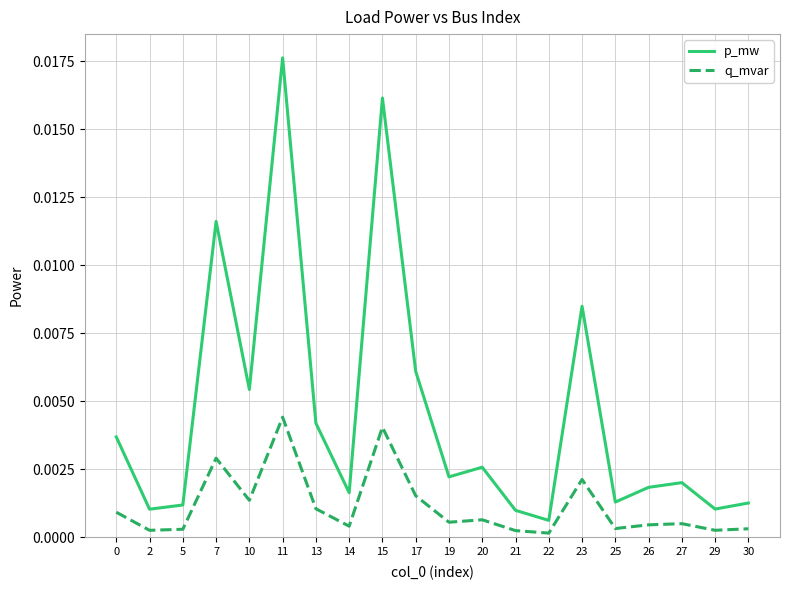

List the series in order of their peak value, highest first.

p_mw, q_mvar